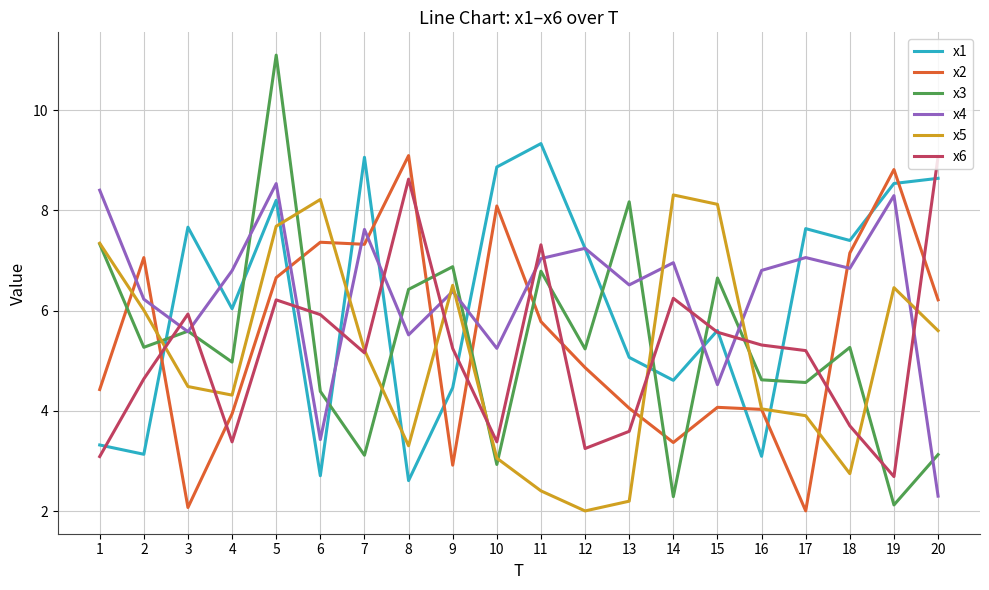

How many interior local peaks does the x6 series have?

5